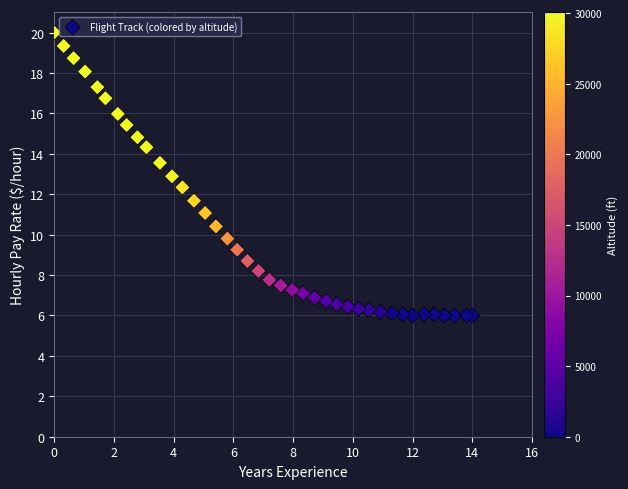

What is the range of X values (max minus min)?

14.0